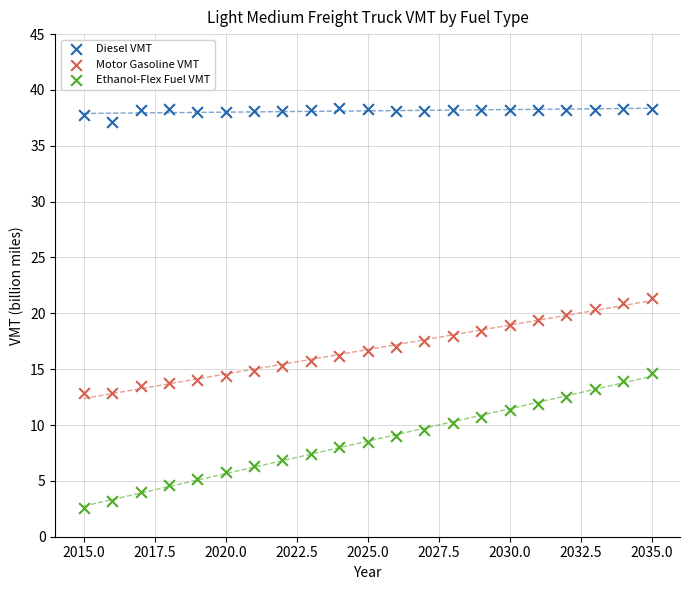

What are all the series names shown in the legend?

Diesel VMT, Motor Gasoline VMT, Ethanol-Flex Fuel VMT